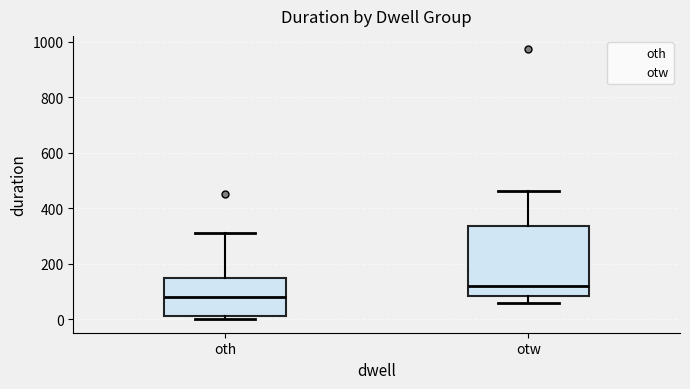

Which box has the lowest median line?

oth